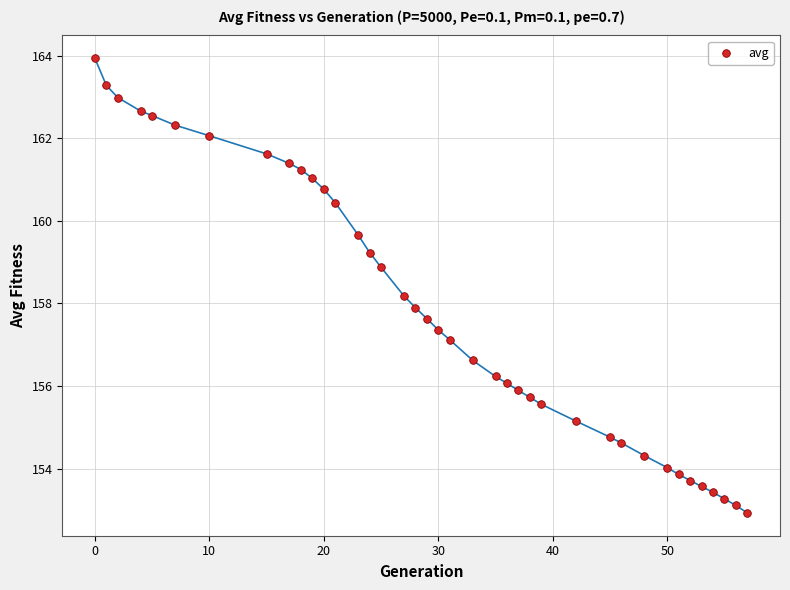

What is the range of X values (max minus min)?

57.0